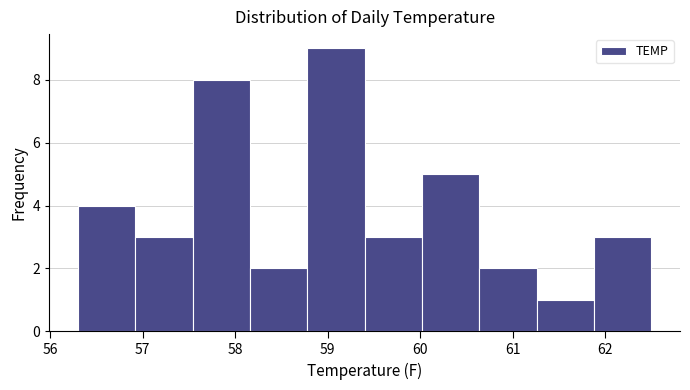

Reading left to right, transcribe this chart: for each bar, give the range it covers on the x-axis and its height. Neither the bar edges nor the heights are printed on the chart, so give them approximately, as read against the axes.

56.30 to 56.92: 4
56.92 to 57.54: 3
57.54 to 58.16: 8
58.16 to 58.78: 2
58.78 to 59.40: 9
59.40 to 60.02: 3
60.02 to 60.64: 5
60.64 to 61.26: 2
61.26 to 61.88: 1
61.88 to 62.50: 3